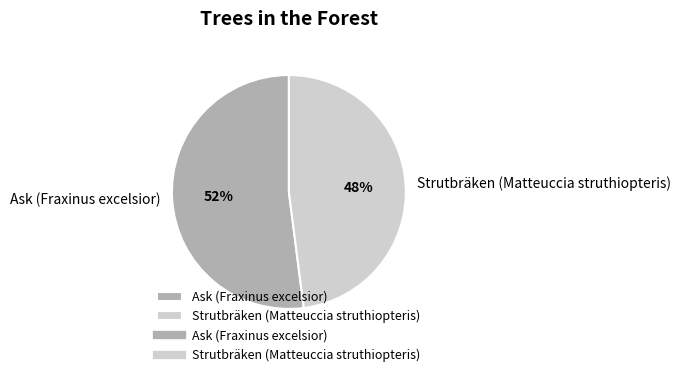

Which category has the biggest portion of the pie?

Ask (Fraxinus excelsior)